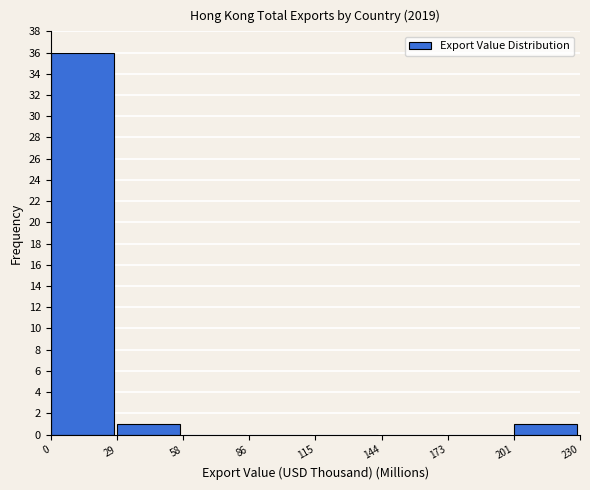

Over which range of the x-axis is the bar tallest?

0 to 29